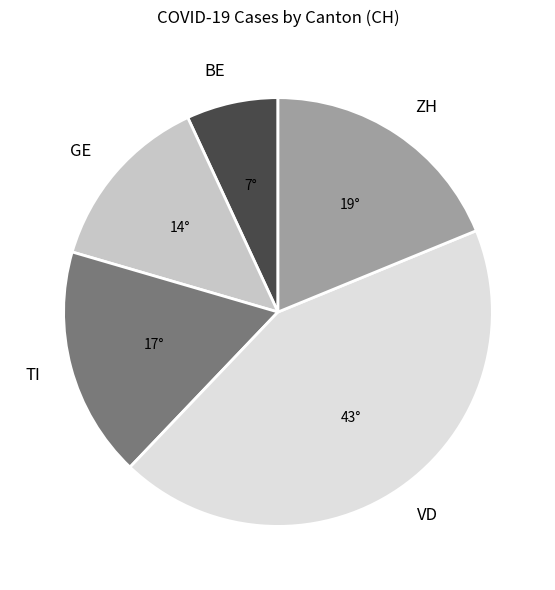

Is it true that TI is 30% of the pie?

False